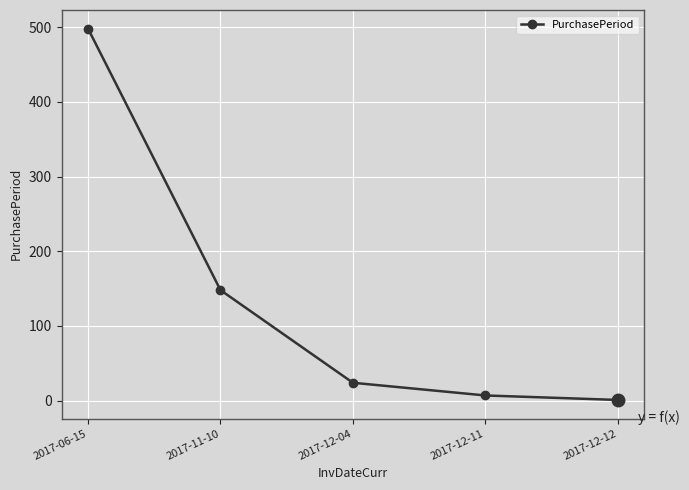

Reading left to right, extract all data points from this chart.

2017-06-15=498	2017-11-10=148	2017-12-04=24	2017-12-11=7	2017-12-12=1